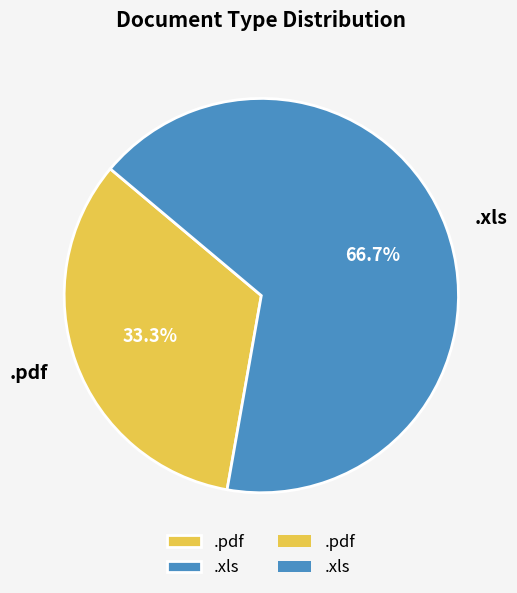

What percentage is the .xls slice, to the nearest percent?

67%